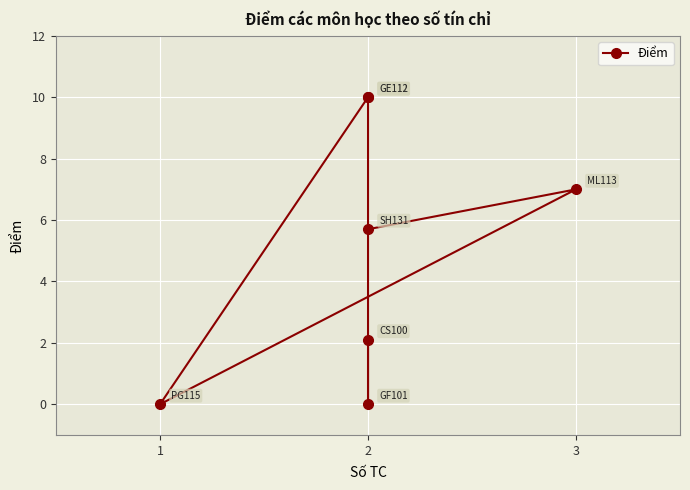

What is the average value?

5.0